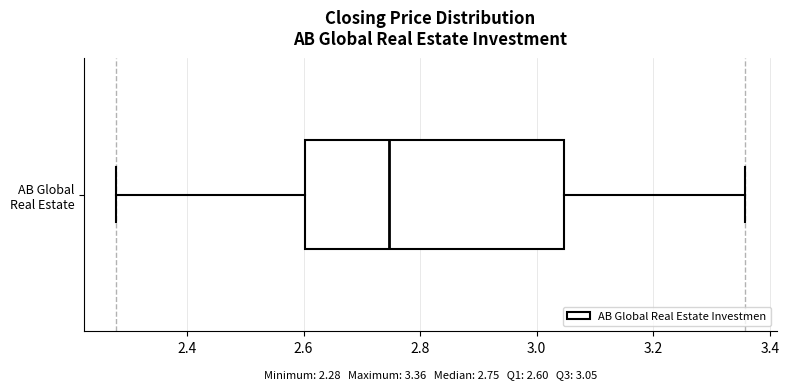

Where is the left edge of the box for AB Global Real Estate on the x-axis? The values are not printed on the chart, so give them approximately, as read against the axis.

2.60